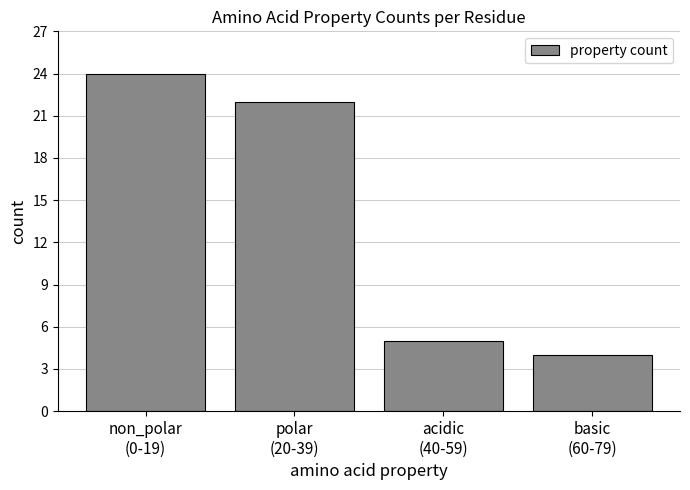

Reading left to right, extract all data points from this chart.

24	22	5	4